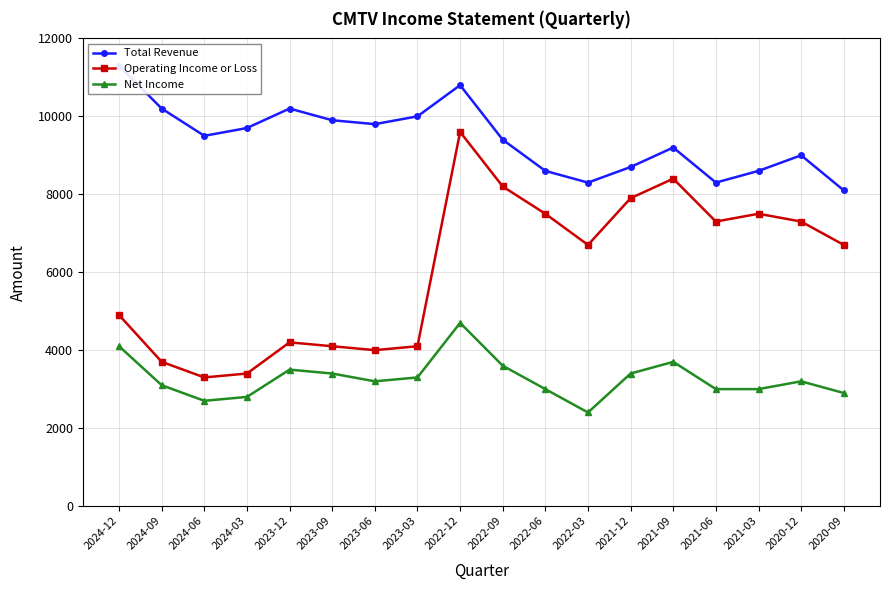

What is the label of the 3rd point from the right?

2021-03